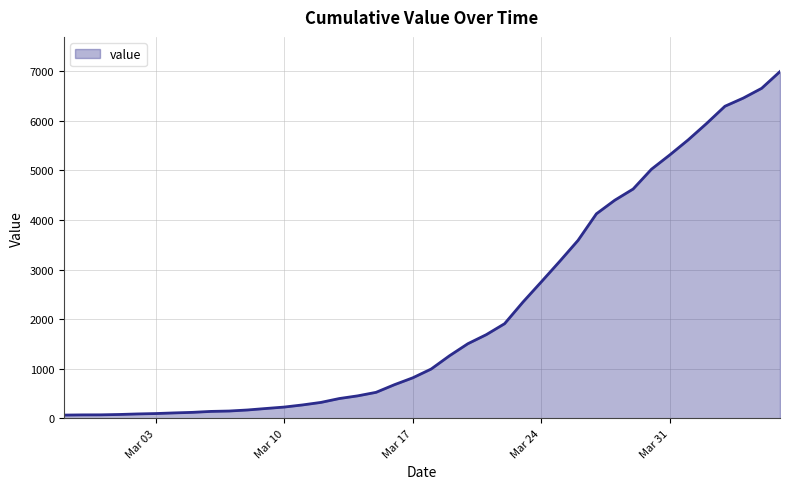

What is the difference between the maximum and minimum values?

6931